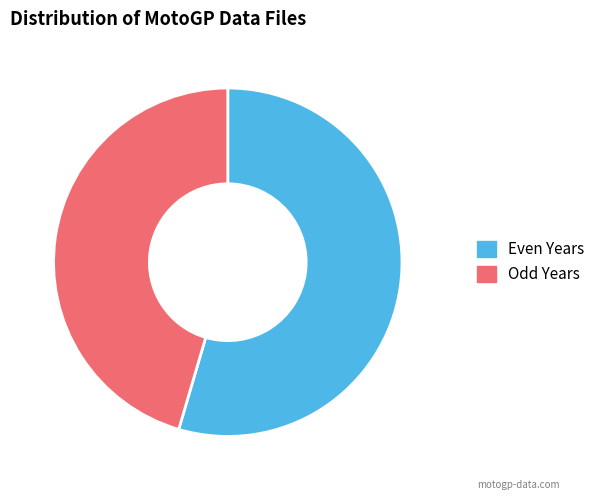

What is the ratio of the value at Even Years to the value at Odd Years?

1.2